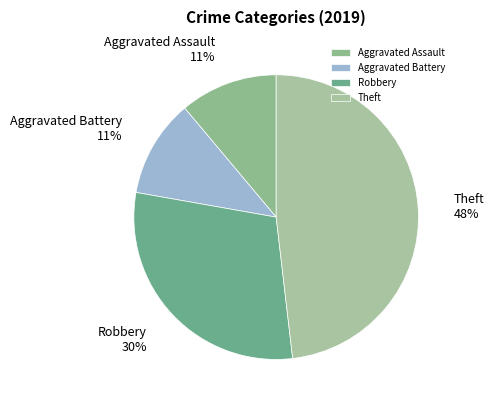

To the nearest percent, what portion does Aggravated Battery represent?

11%